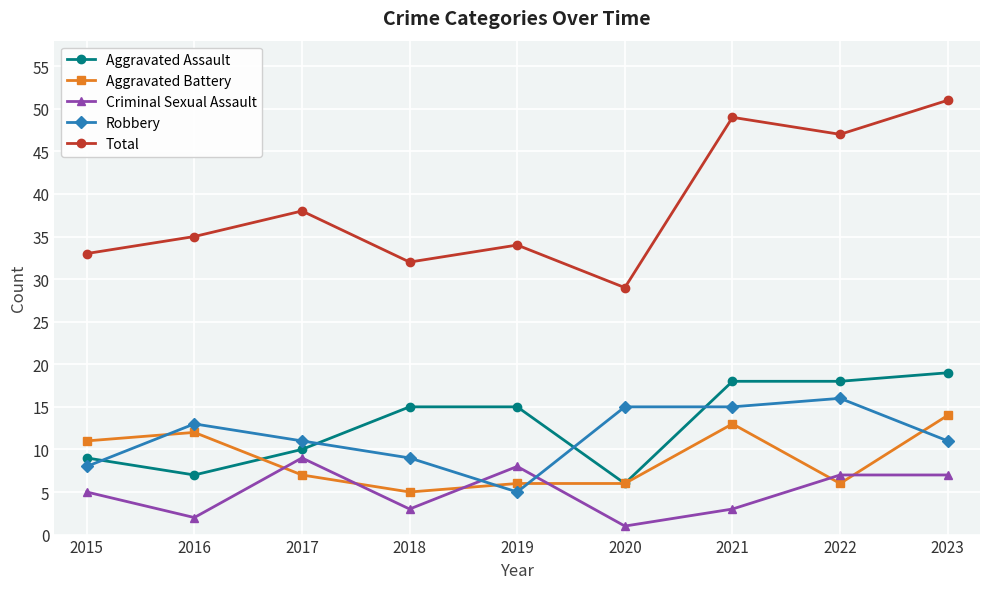

What is the total value across all series at 2022?

94